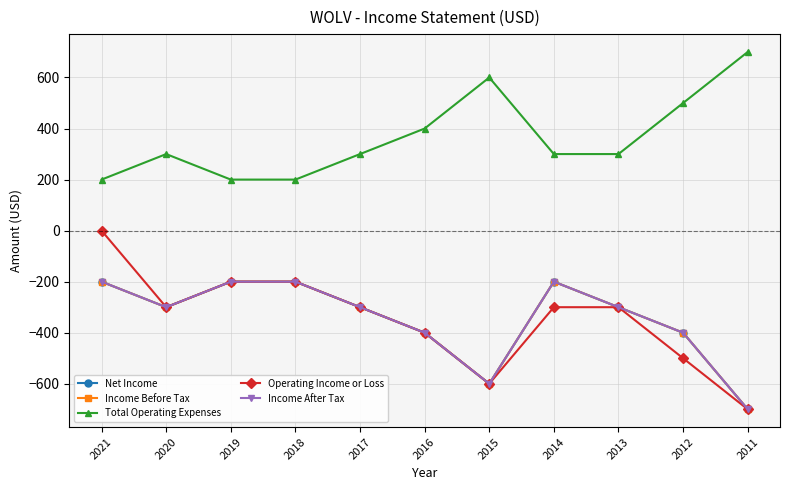

Which series changed the most between 2018 and 2013?

Net Income